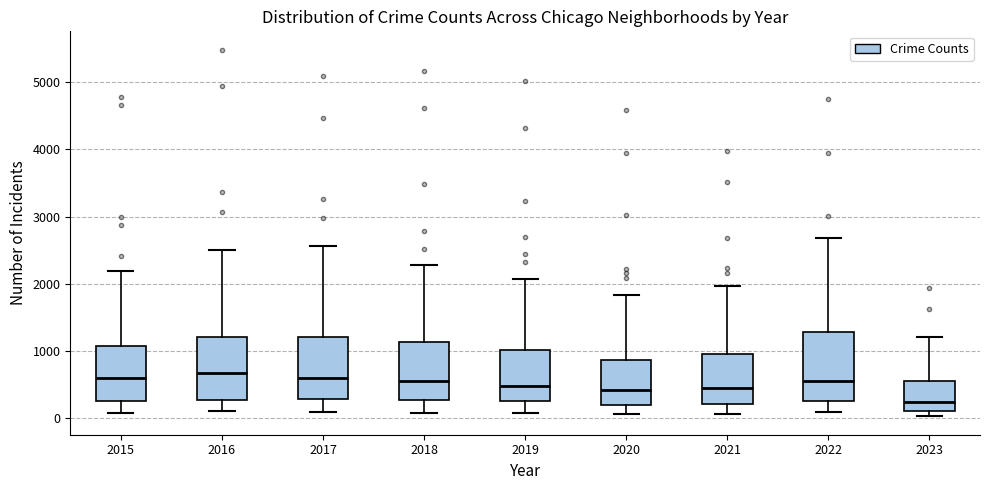

Reading left to right, read every box against the y-axis: the position of its median line, the range the box covers, and the ends of its whiskers. The values are not printed on the chart, so give them approximately, as read against the axis.

2015: median 600, box 300 to 1100, whiskers 100 to 2200
2016: median 700, box 300 to 1200, whiskers 100 to 2500
2017: median 600, box 300 to 1200, whiskers 100 to 2600
2018: median 600, box 300 to 1100, whiskers 100 to 2300
2019: median 500, box 300 to 1000, whiskers 100 to 2100
2020: median 400, box 200 to 900, whiskers 100 to 1800
2021: median 500, box 200 to 900, whiskers 100 to 2000
2022: median 600, box 300 to 1300, whiskers 100 to 2700
2023: median 200, box 100 to 600, whiskers 0 to 1200